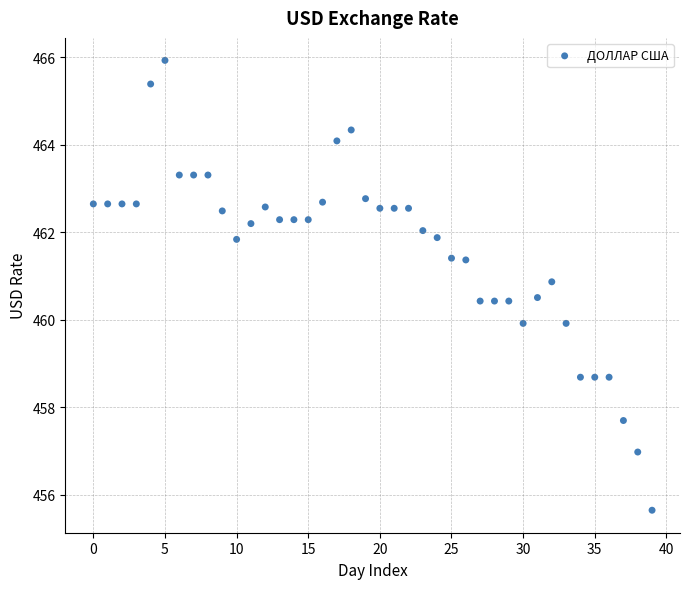

What is the range of Y values (max minus min)?

10.3